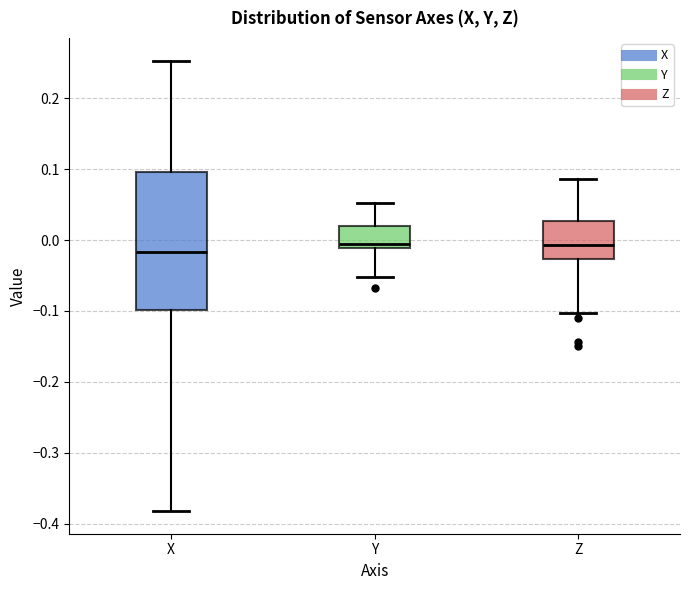

Which box is the tallest, from its lower edge to its upper edge?

X